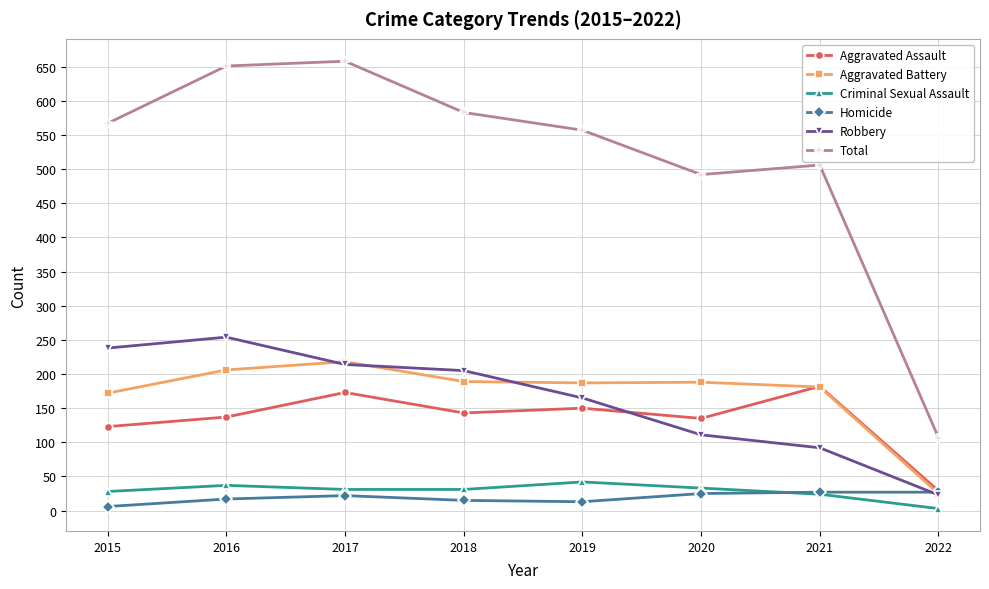

Which category has the lowest value in the Aggravated Assault series?

2022